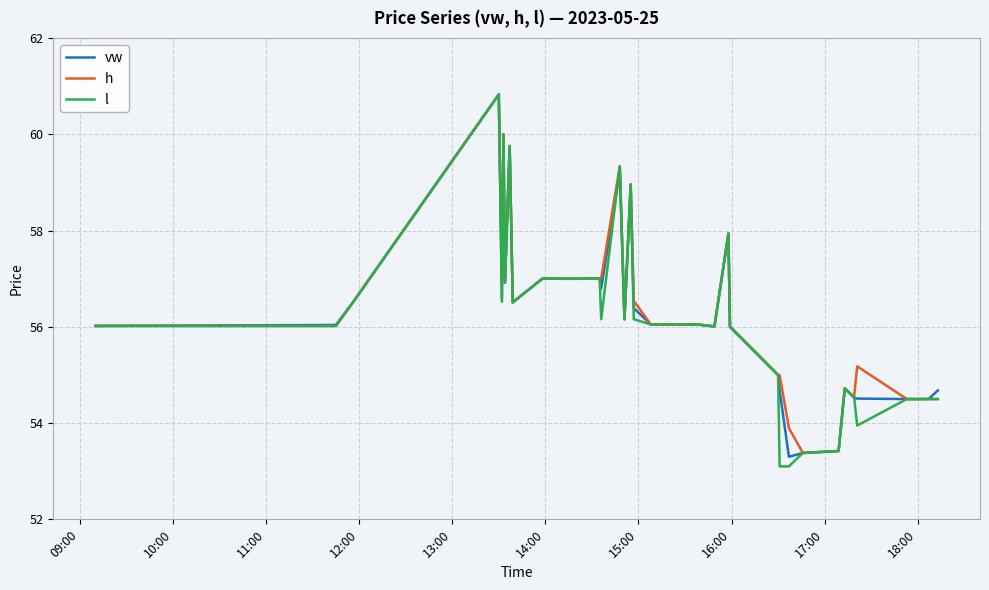

Does the chart display data point markers on the line(s)?

No